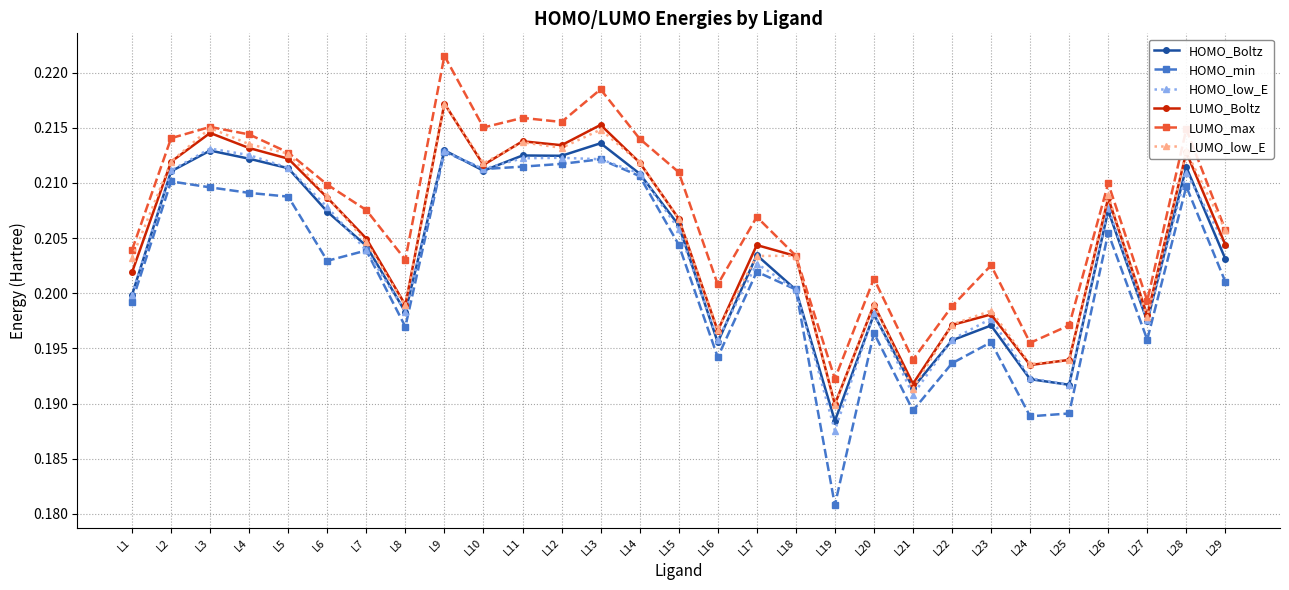

At which category is the sum across all series the highest?

L9